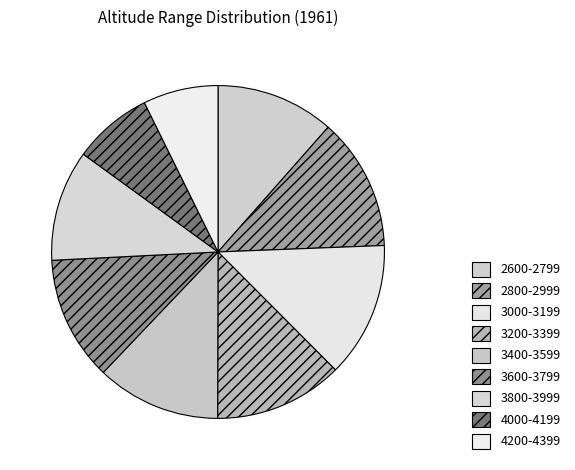

To the nearest percent, what percentage of the pie is 3200-3399?

13%